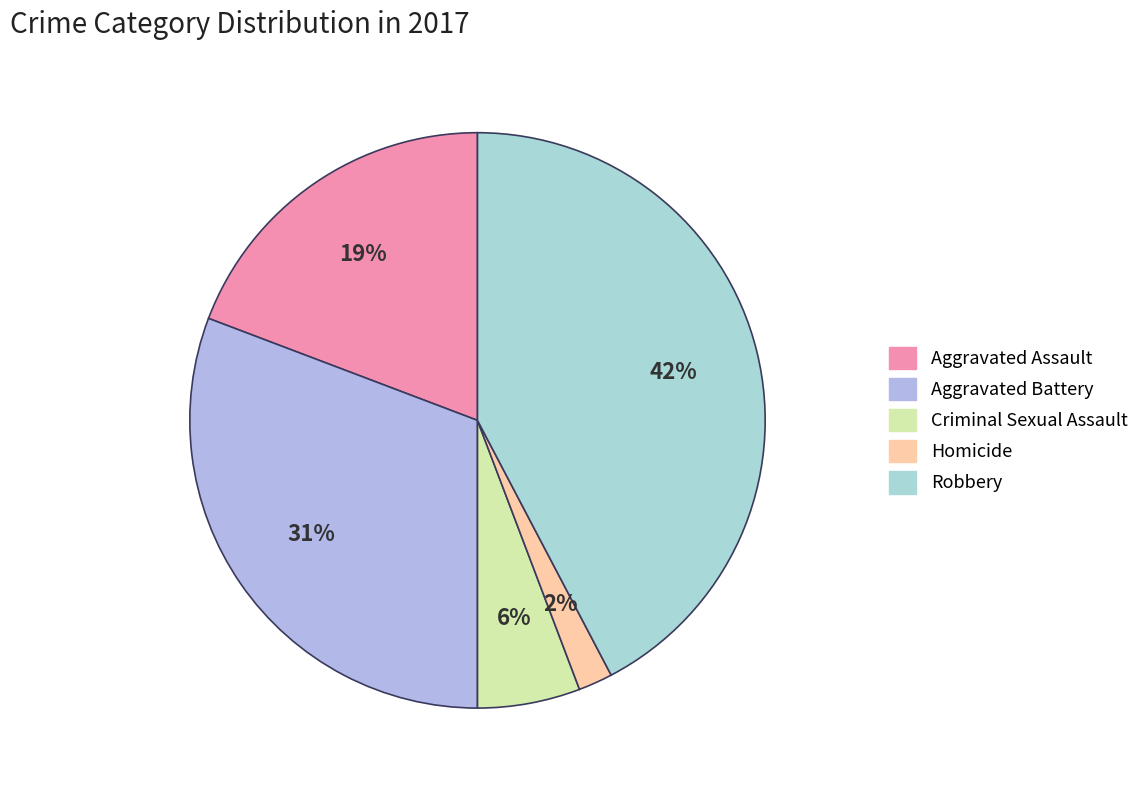

To the nearest percent, what is the average slice percentage?

20%